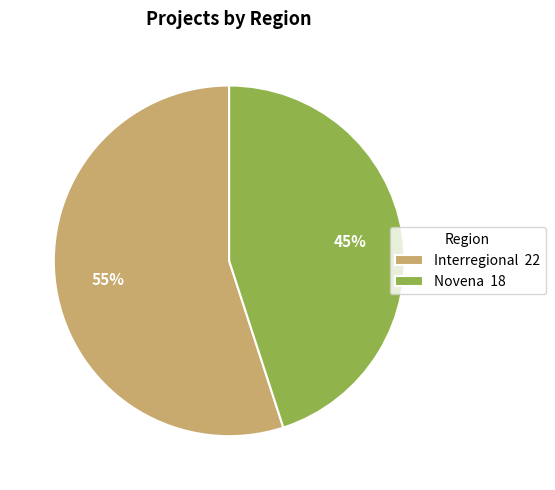

What percentage is the Novena slice, to the nearest percent?

45%